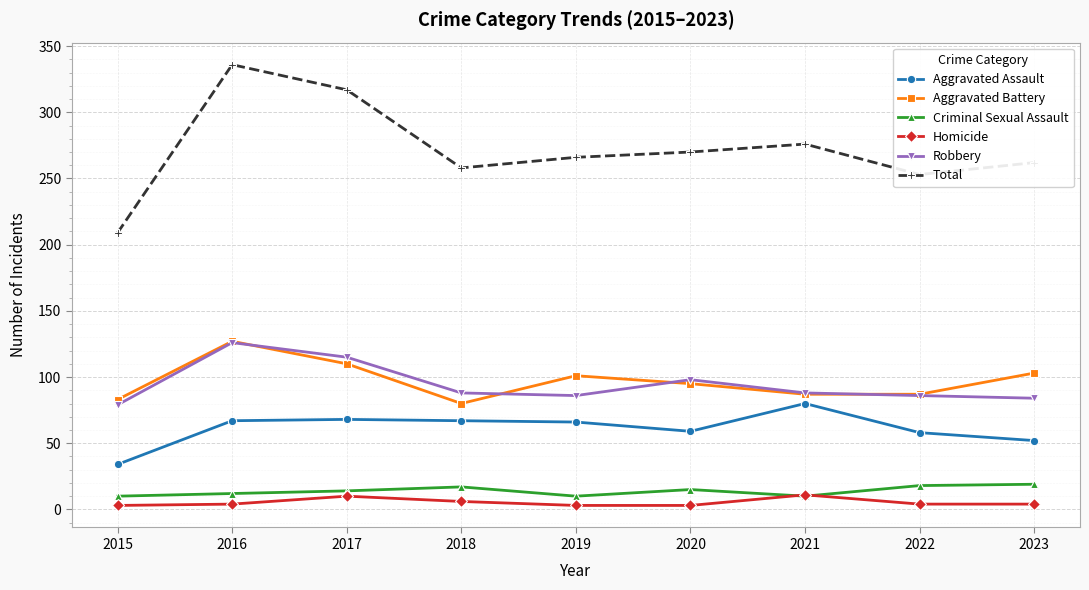

What is the total value across all series at 2017?

634